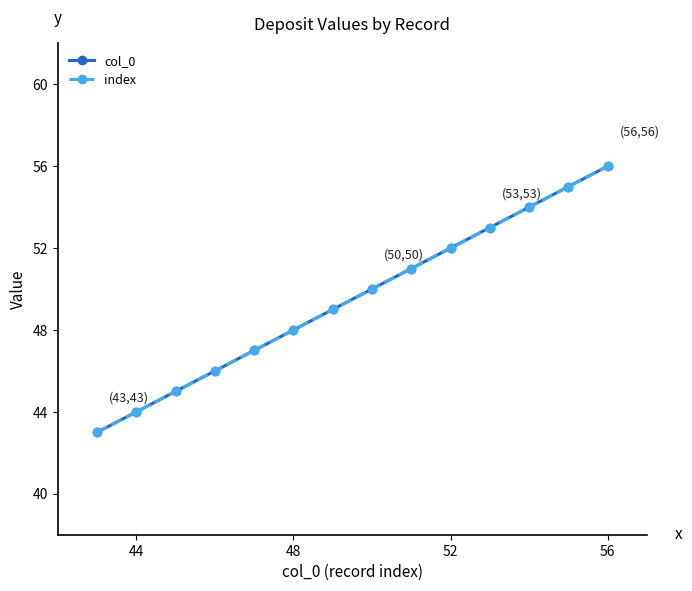

Does the chart have visible grid lines?

No